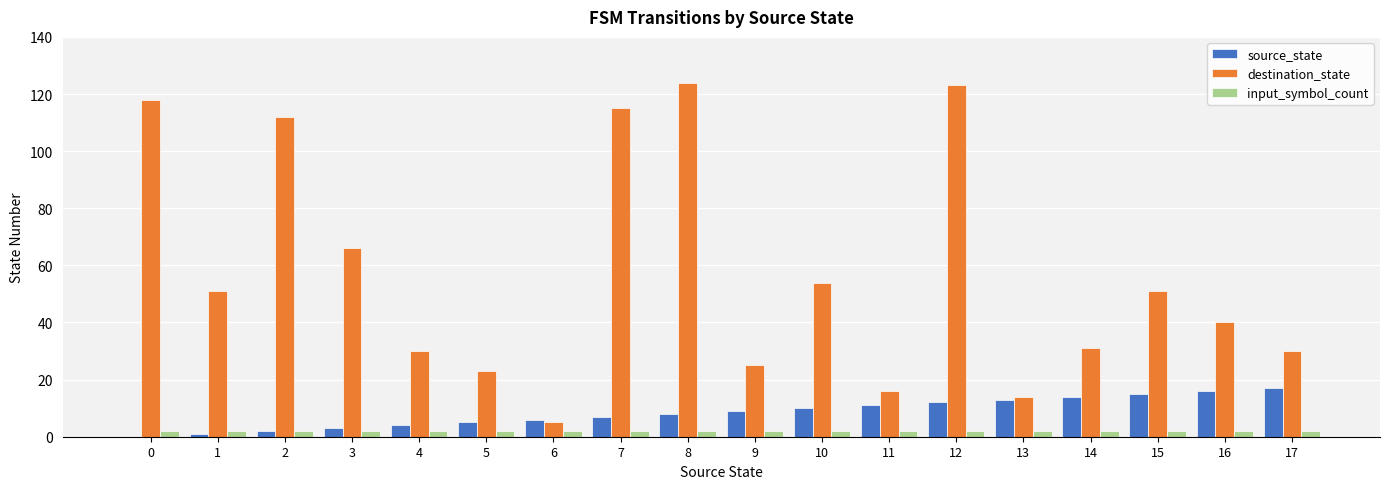

How many distinct data groups are displayed?

3